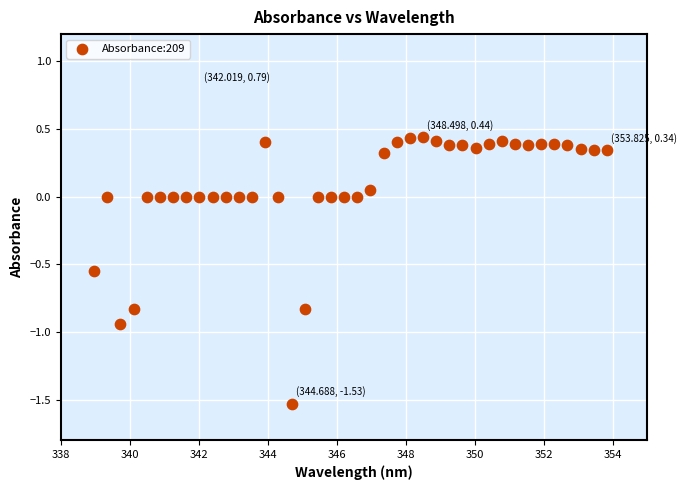

What is the range of X values (max minus min)?

14.9